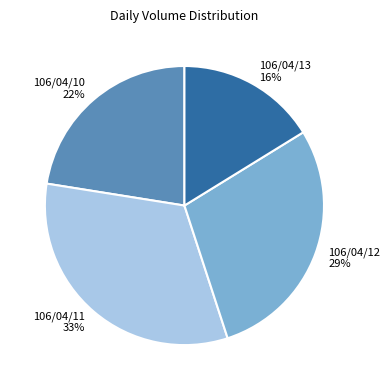

To the nearest percent, what percentage of the pie is 106/04/13?

16%